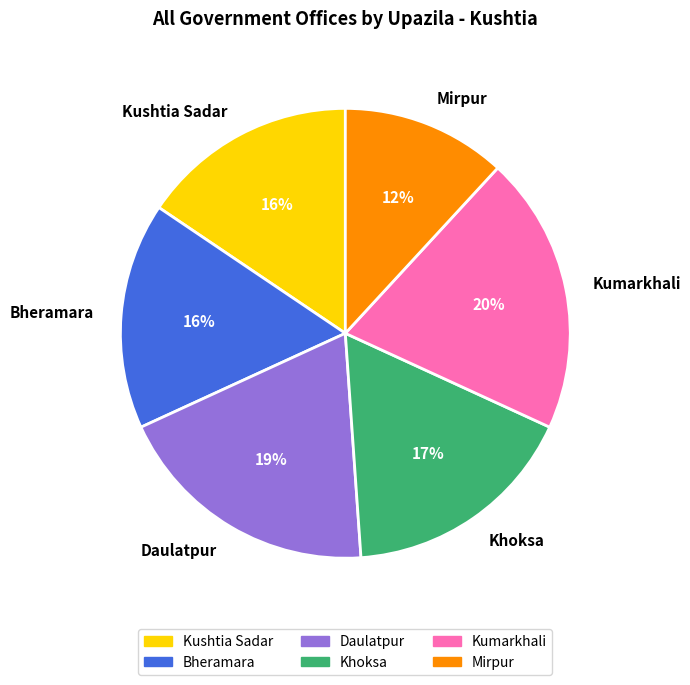

Is there any slice that represents more than half of the pie?

No